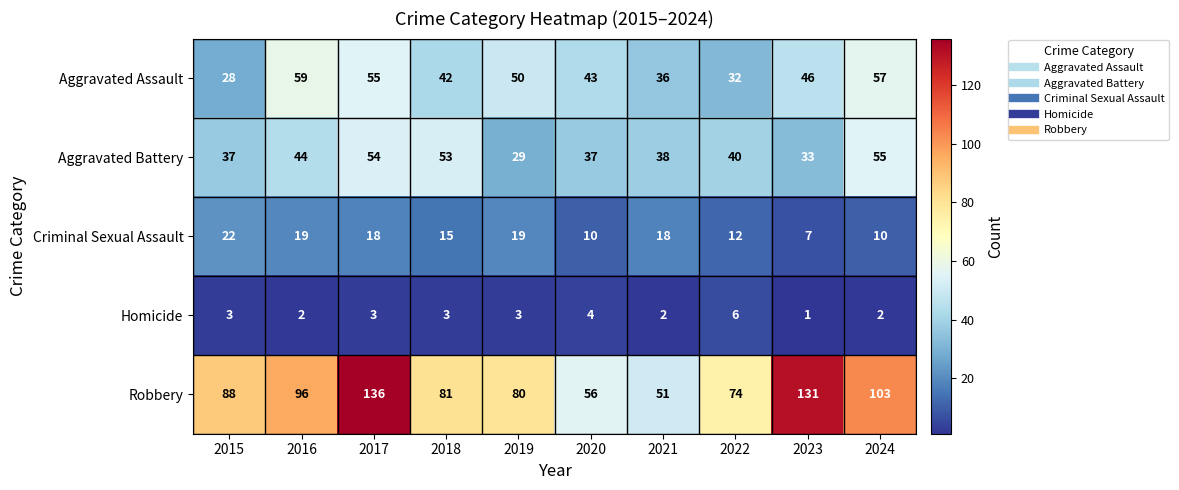

What is the sum of all Aggravated Assault values?

448